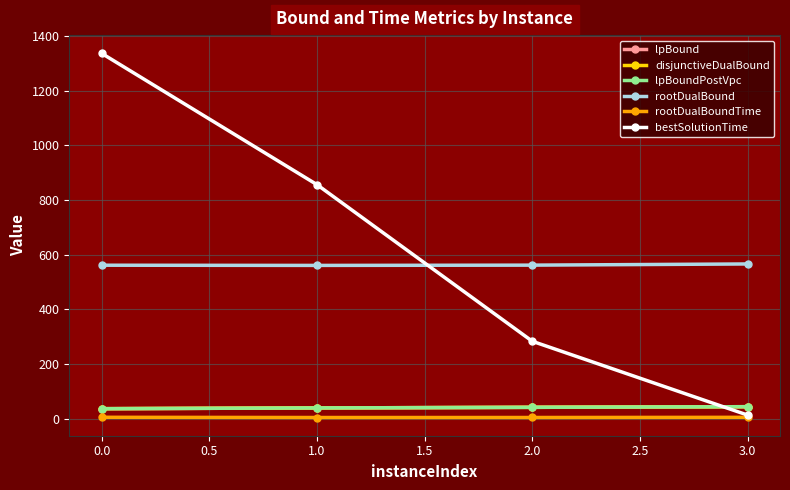

True or false: lpBoundPostVpc and lpBound intersect in this chart.

False